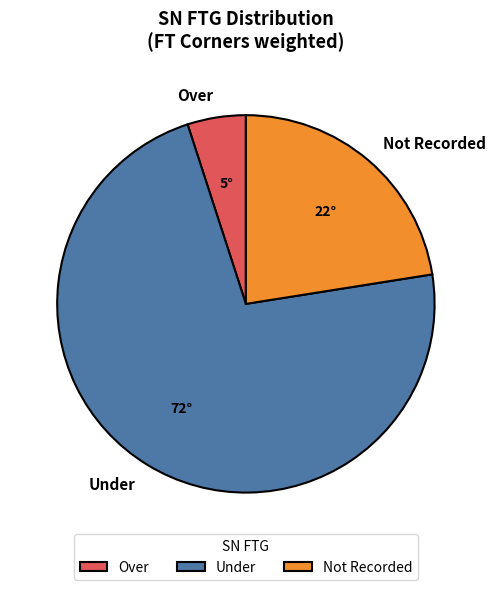

Which category has the smallest portion of the pie?

Over